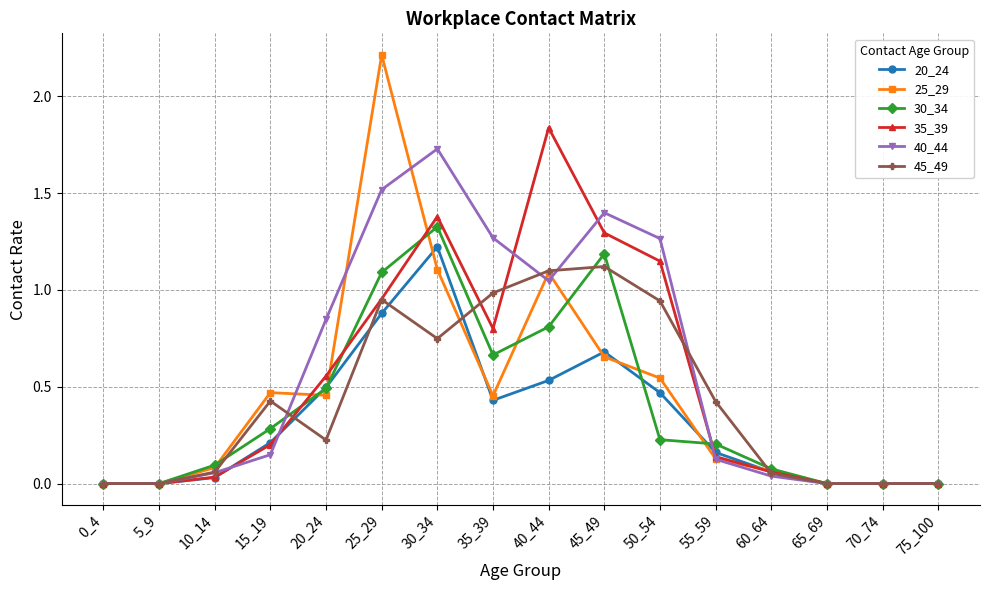

Which series changed the most between 35_39 and 40_44?

35_39